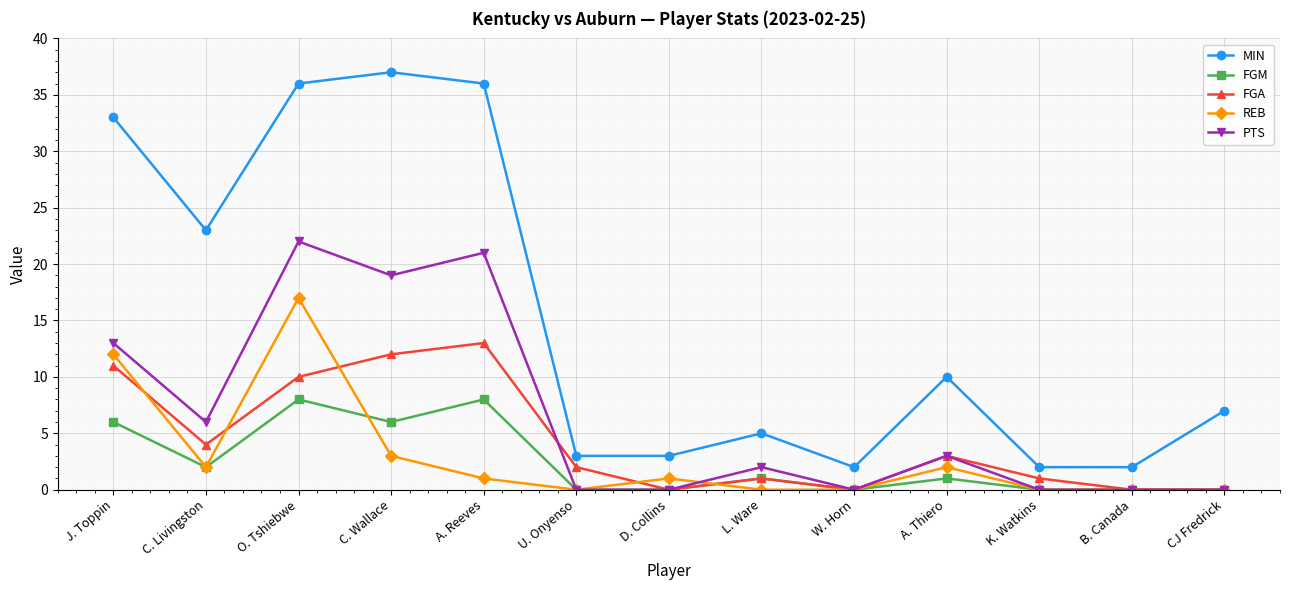

True or false: REB and MIN cross at least once.

False